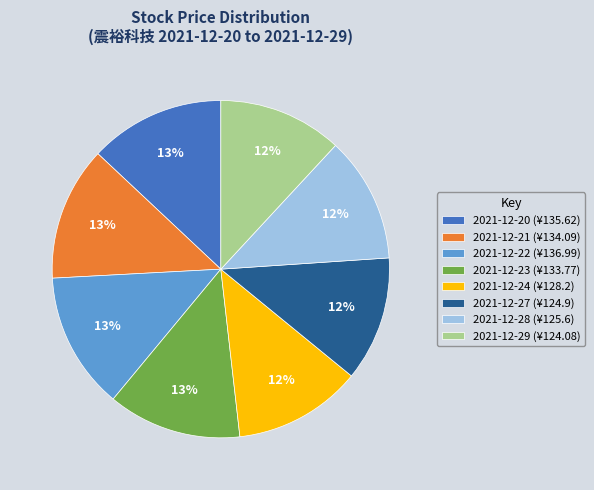

Does 2021-12-22 represent more than half of the total?

No